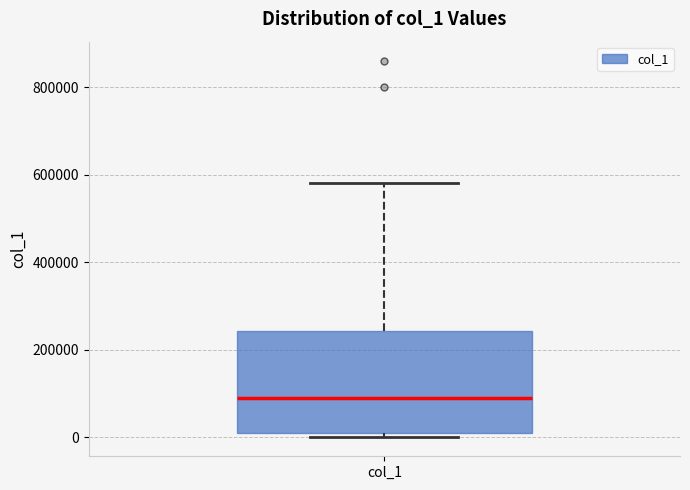

Read this box plot against the y-axis: the position of the median line, the range covered by the box, and the ends of both whiskers. The values are not printed on the chart, so give them approximately, as read against the axis.

median 100000, box 20000 to 240000, whiskers 0 to 580000